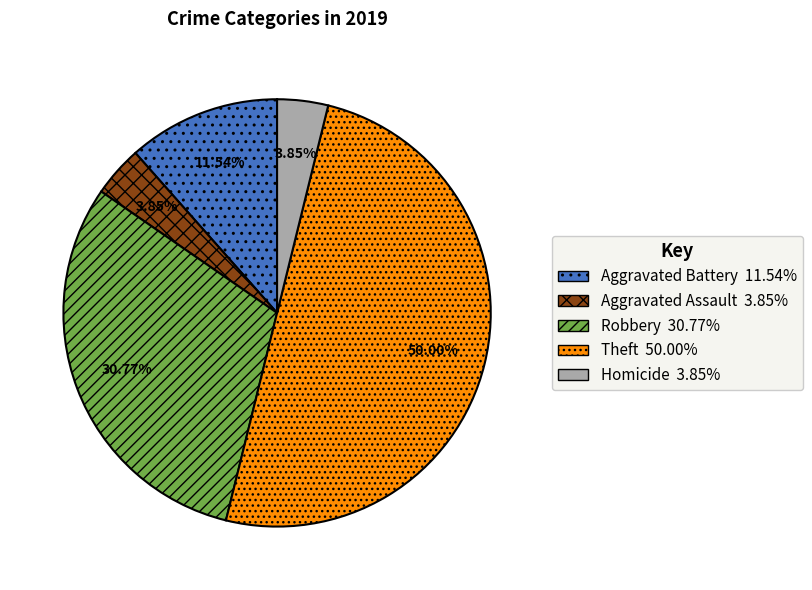

To the nearest percent, what portion does Robbery represent?

31%